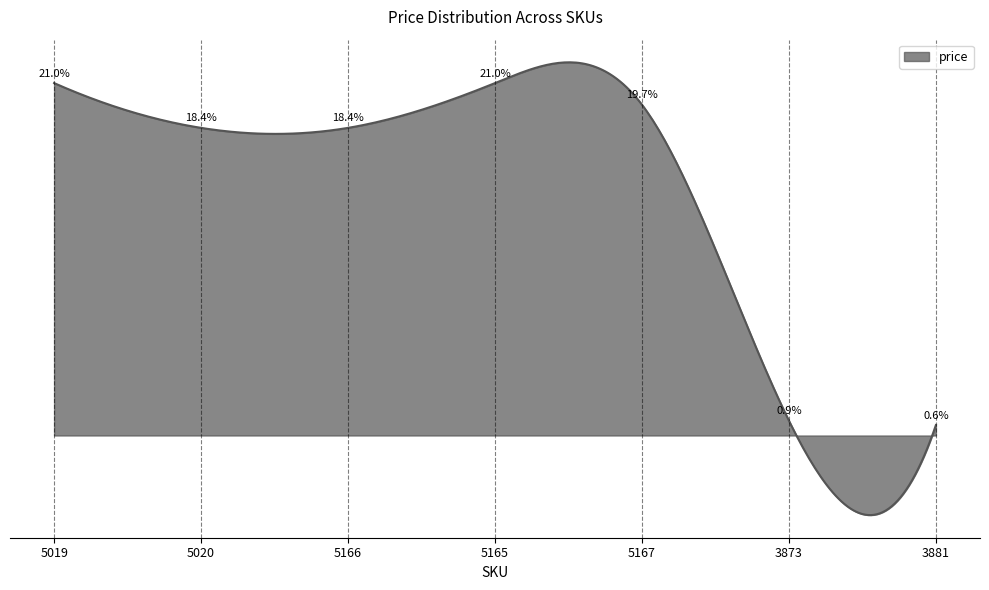

How many interior local peaks (higher than both neighbors) does the data have?

1